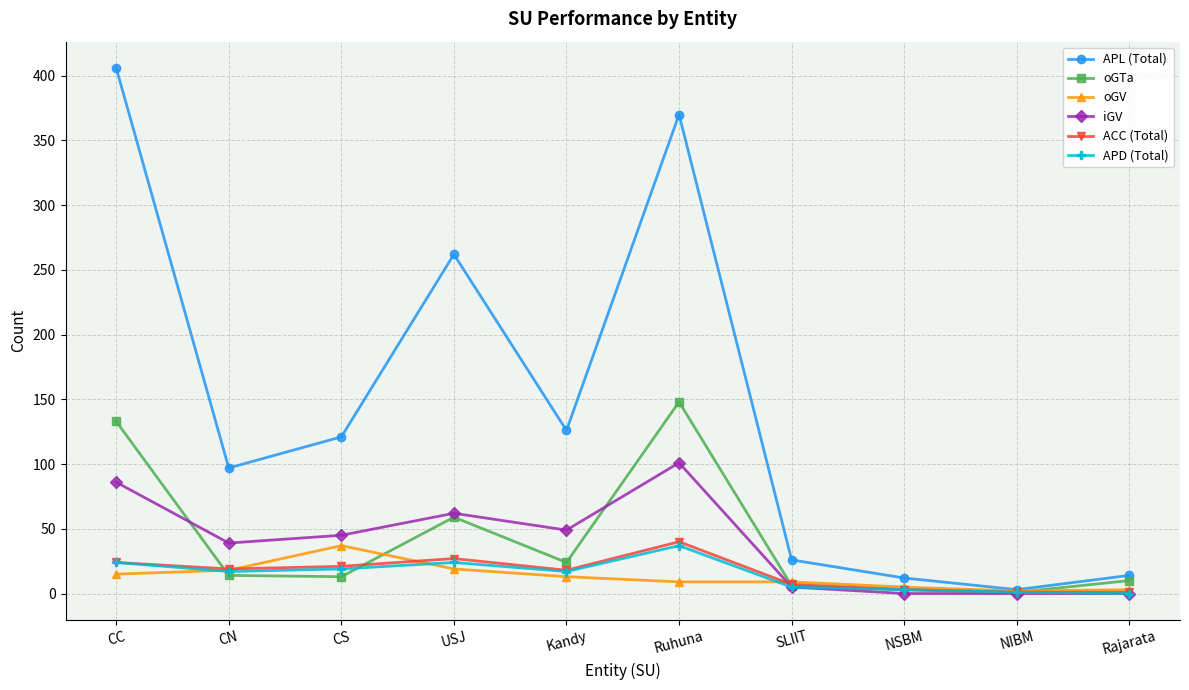

The iGV series shows 34 at Ruhuna. True or false?

False